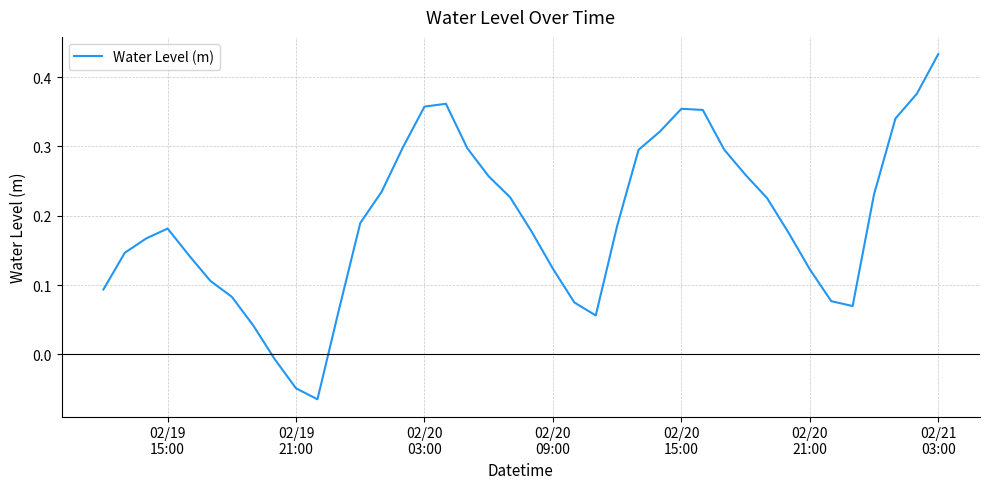

What is the difference between the maximum and minimum values?

0.5